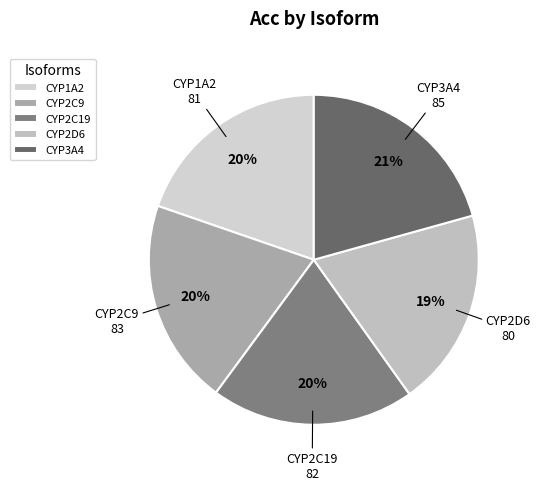

To the nearest percent, what is the combined percentage of CYP2D6 and CYP1A2?

39%